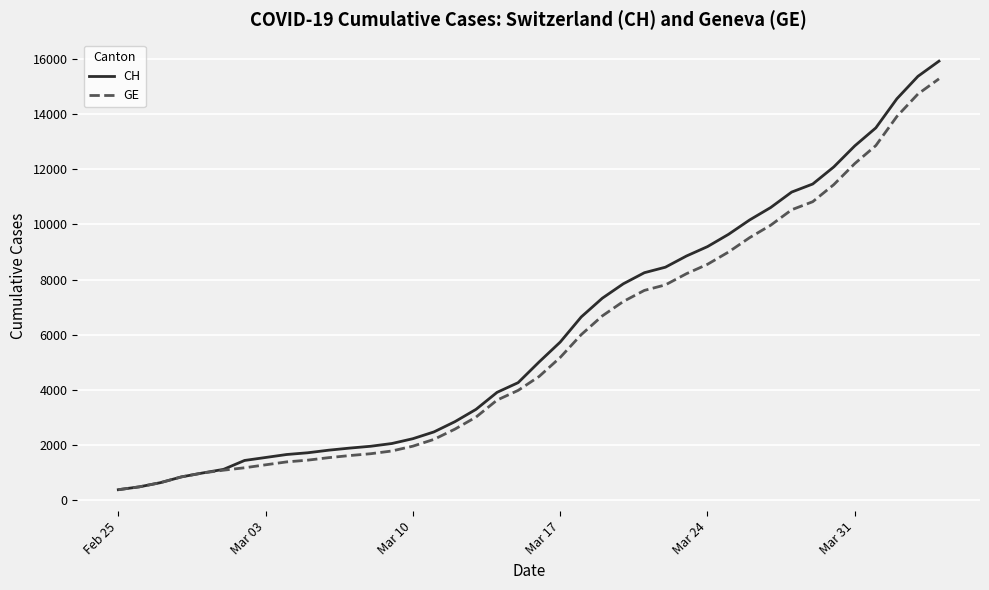

What is the highest value of the GE series?

15284